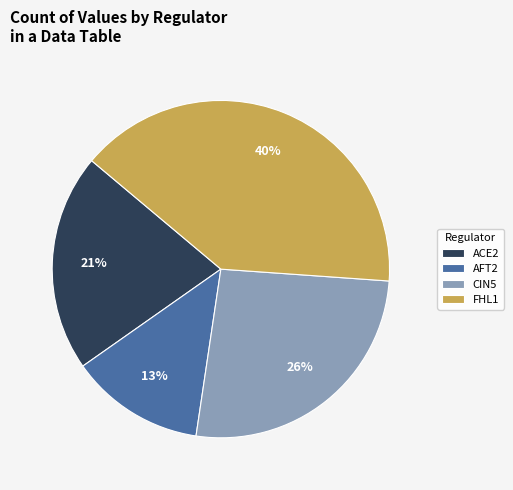

To the nearest percent, what is the difference between the largest and smallest slice percentages?

27%